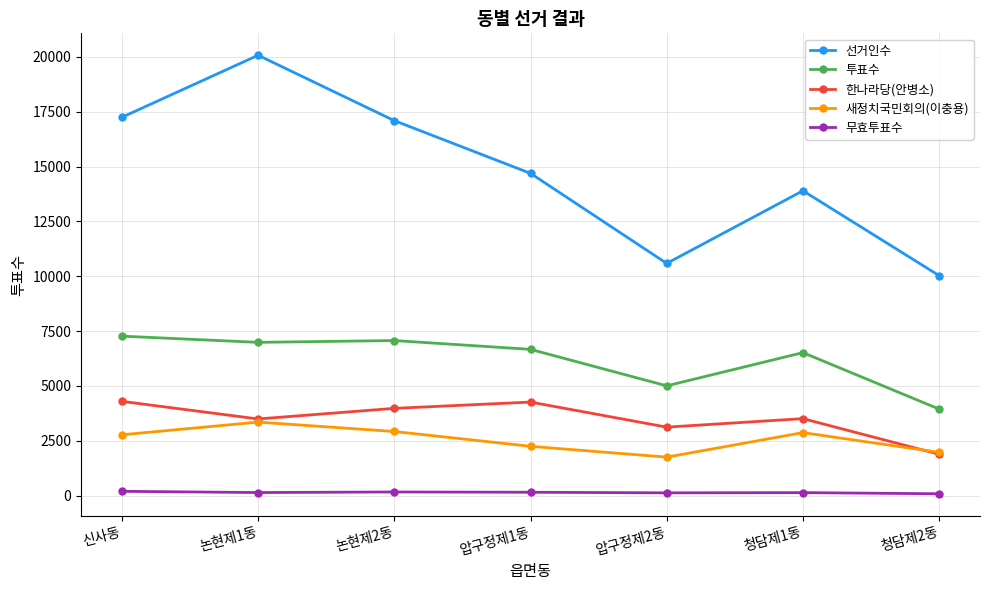

Which label corresponds to the largest value in the chart?

논현제1동